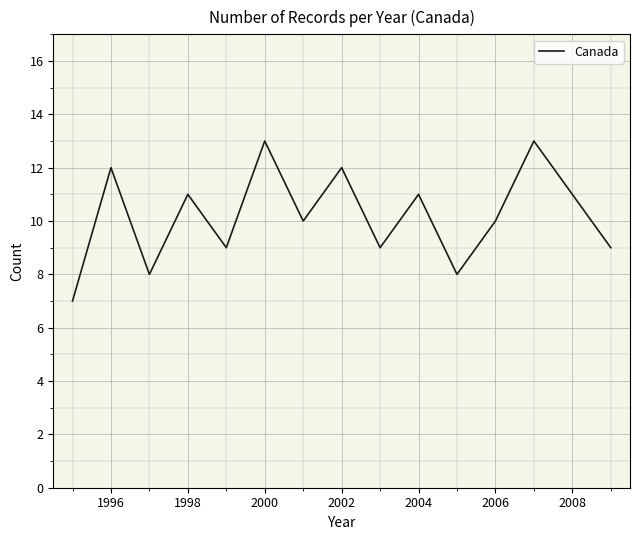

What is the difference between the maximum and minimum values?

6